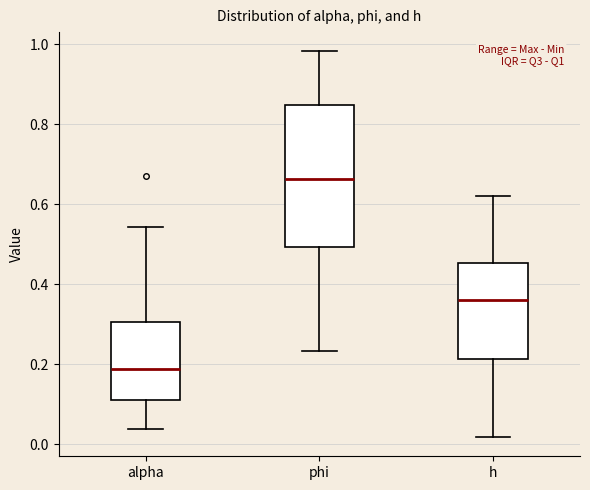

Which box has the lowest median line?

alpha